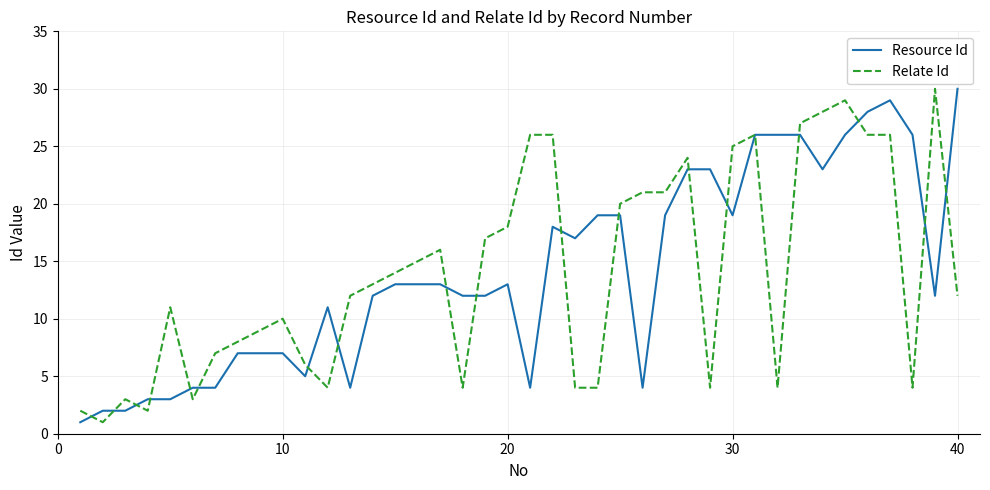

What is the highest value of the Relate Id series?

30